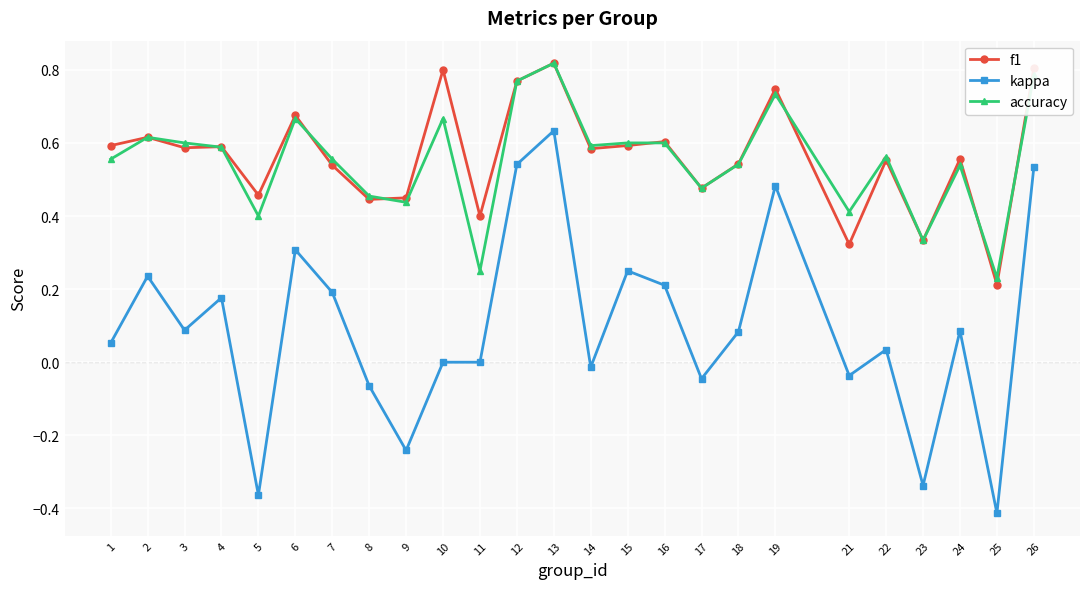

Which series has the largest range (max minus min)?

kappa